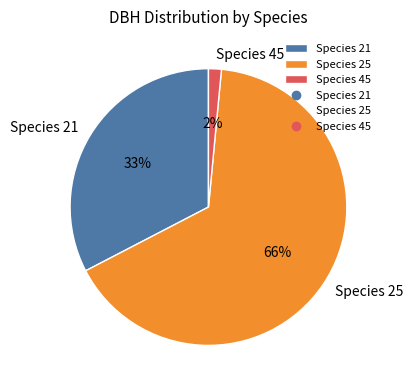

To the nearest percent, what is the average slice percentage?

33%